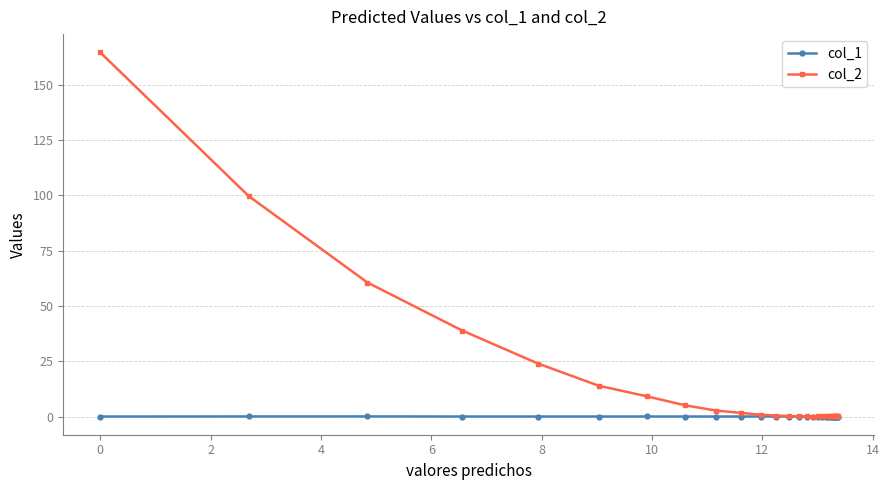

How many lines are shown in the chart?

2